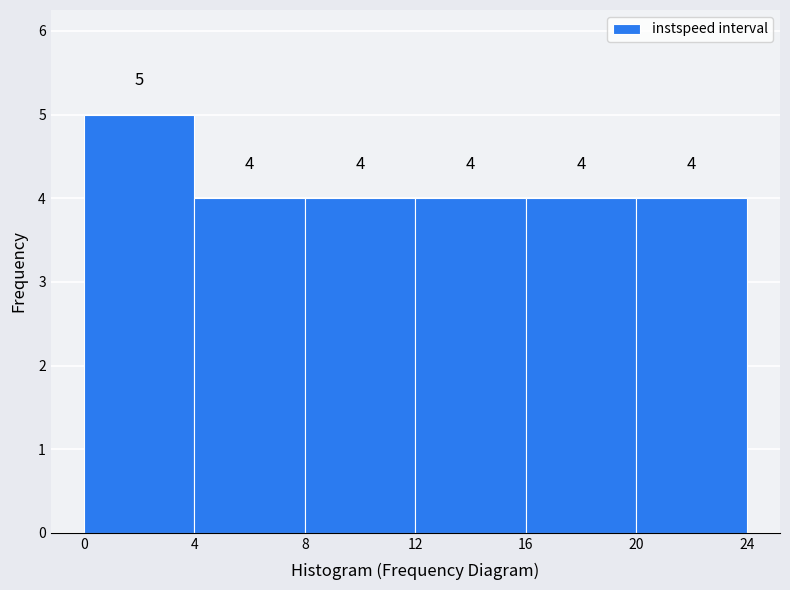

Reading left to right, list every bar in this chart as the range it spans on the x-axis followed by its height.

0 to 4: 5
4 to 8: 4
8 to 12: 4
12 to 16: 4
16 to 20: 4
20 to 24: 4